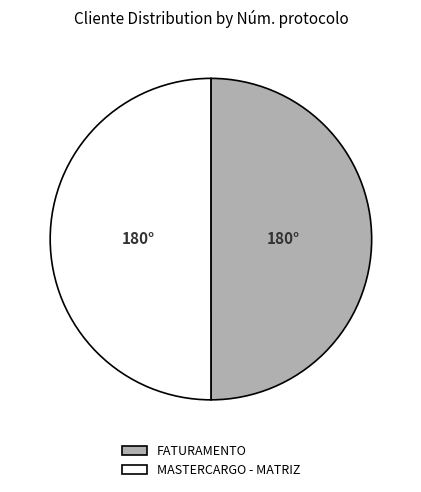

Is the sum of FATURAMENTO and MASTERCARGO - MATRIZ greater than half?

Yes